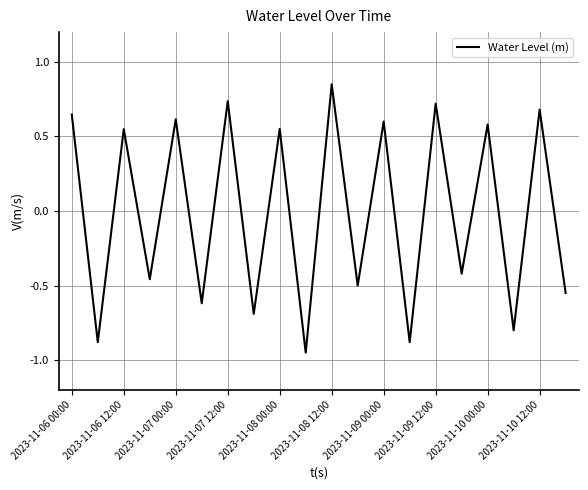

What is the difference between the maximum and minimum values?

1.8